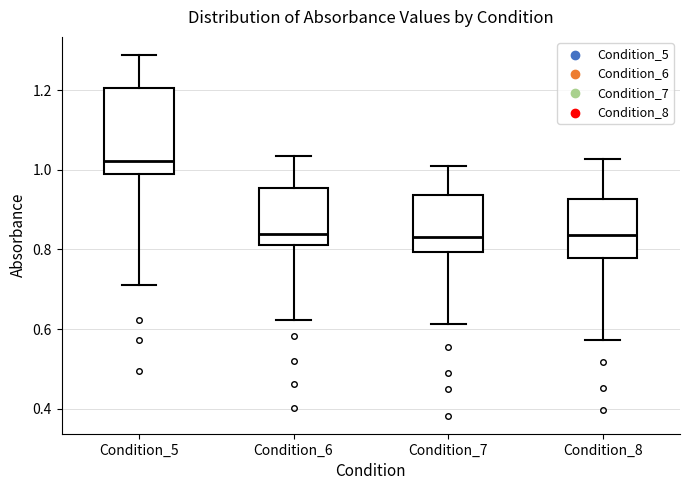

Which box is the tallest, from its lower edge to its upper edge?

Condition_5